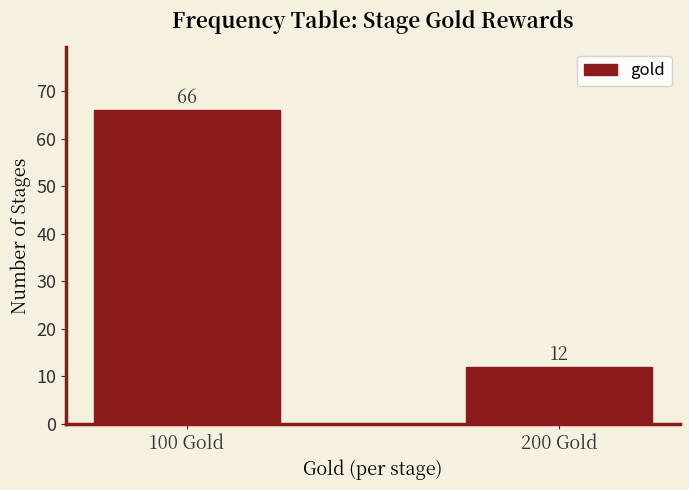

Reading right to left, transcribe all the data shown in this chart.

200 Gold=12	100 Gold=66